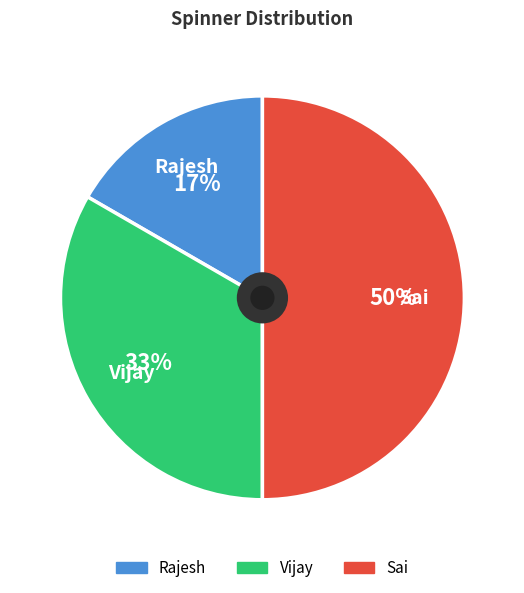

Is Vijay the majority of the pie?

No